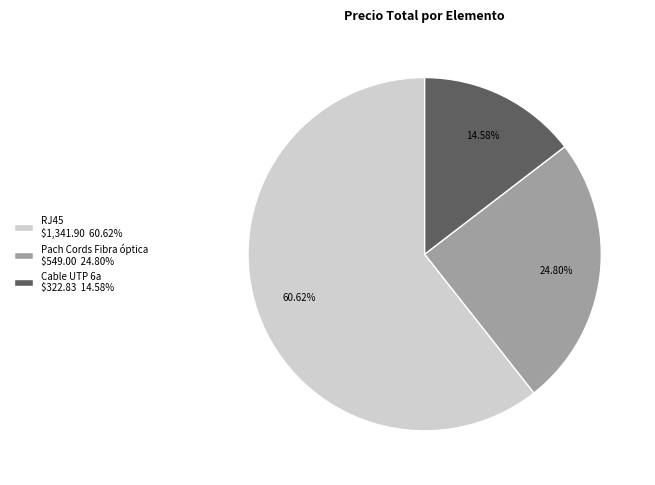

To the nearest percent, what is the difference between the Pach Cords Fibra óptica and Cable UTP 6a slice percentages?

10%